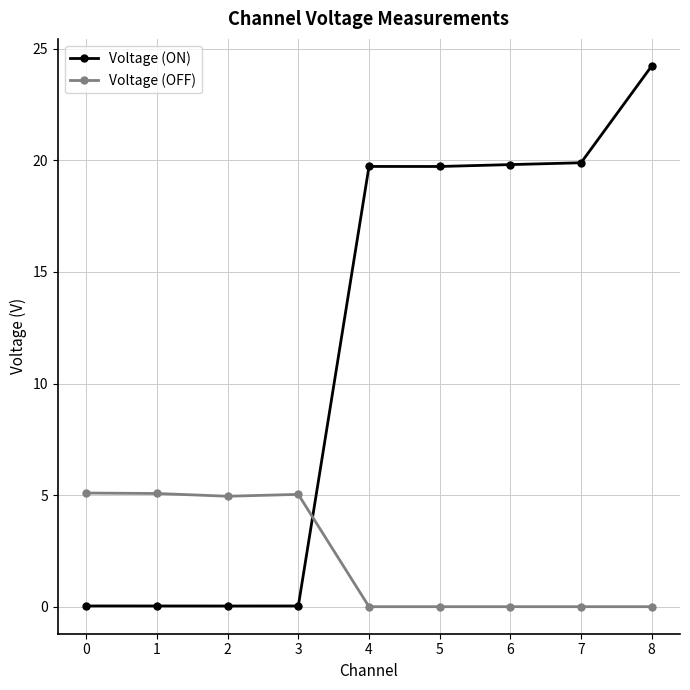

True or false: Voltage (ON) has more than 0 points higher than both neighbors.

True